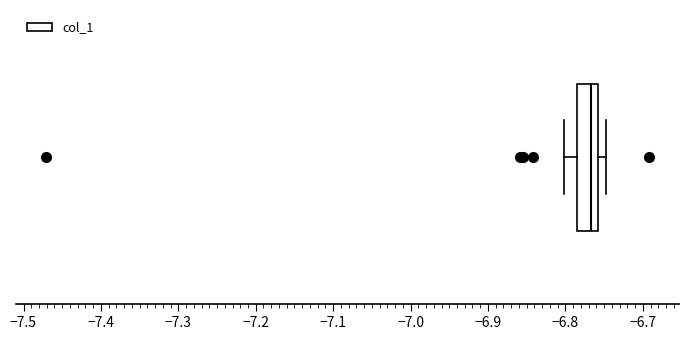

Read this box plot against the x-axis: the position of the median line, the range covered by the box, and the ends of both whiskers. The values are not printed on the chart, so give them approximately, as read against the axis.

median -6.77, box -6.79 to -6.76, whiskers -6.80 to -6.75